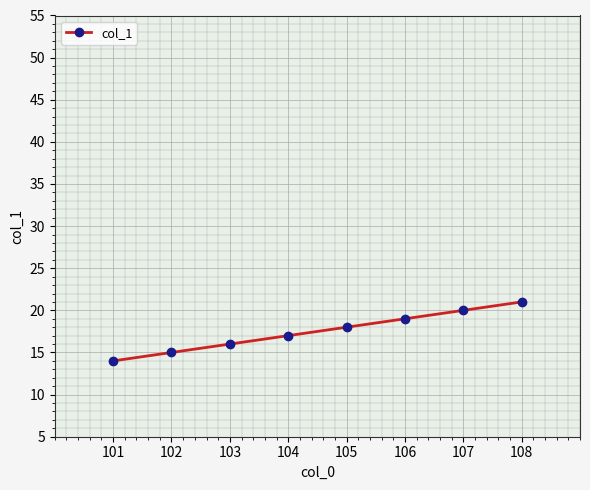

Which category has the highest value across all series?

108